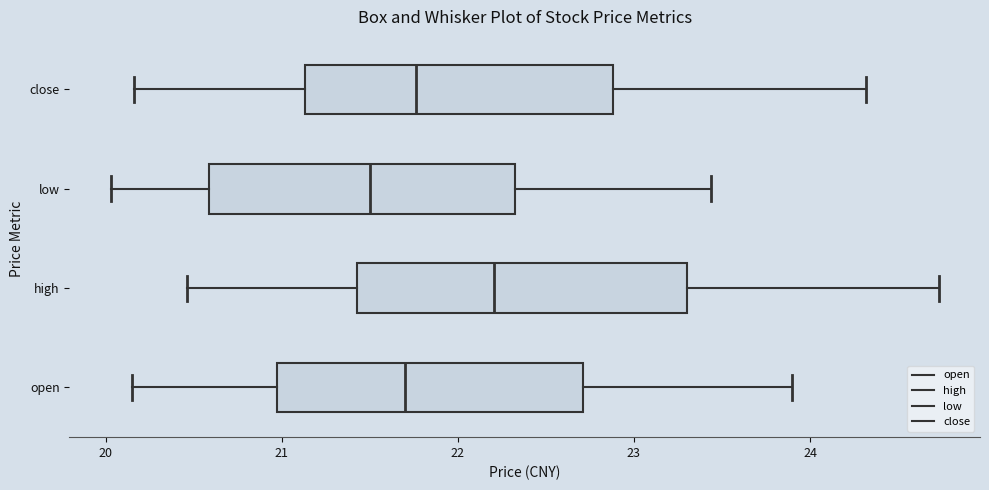

Comparing the boxes themselves (not the whiskers), which one is the widest?

high